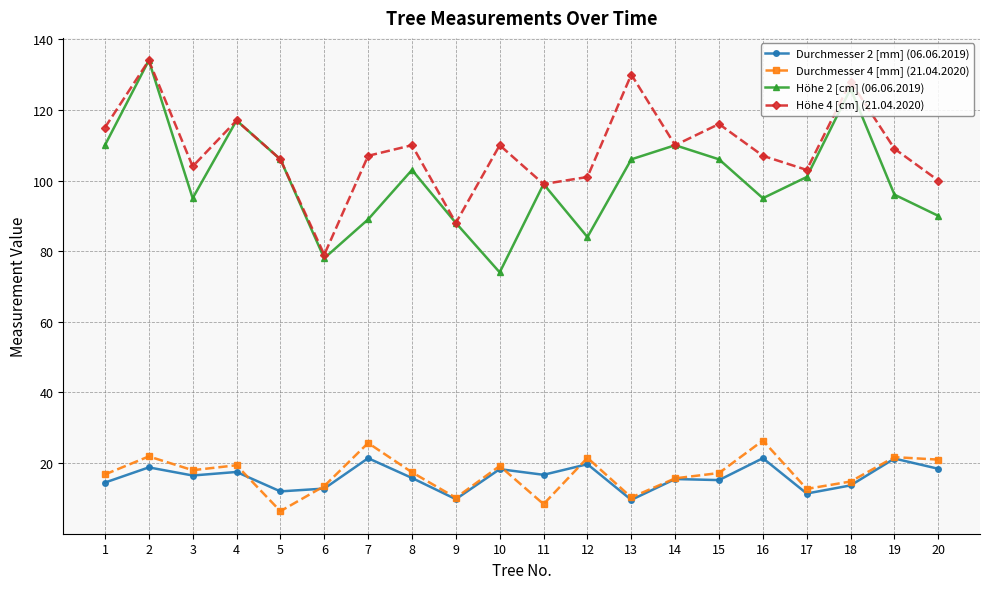

At which label does Höhe 2 [cm] (06.06.2019) first exceed 101?

1